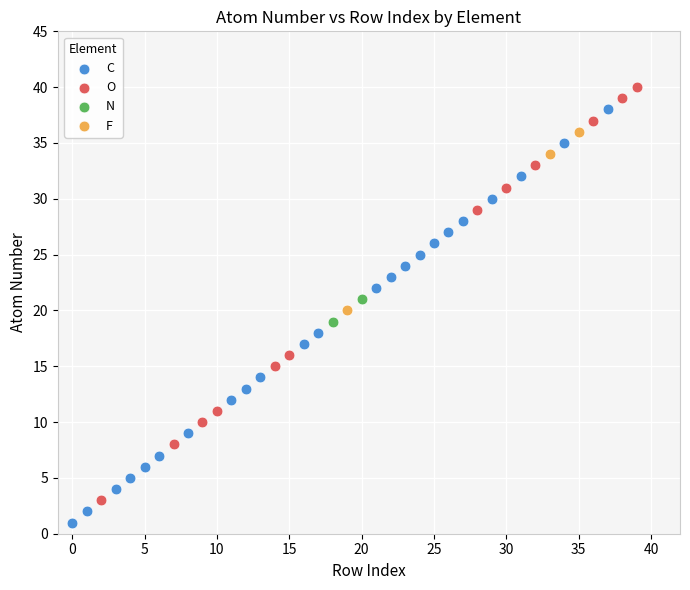

What are all the series names shown in the legend?

C, O, N, F